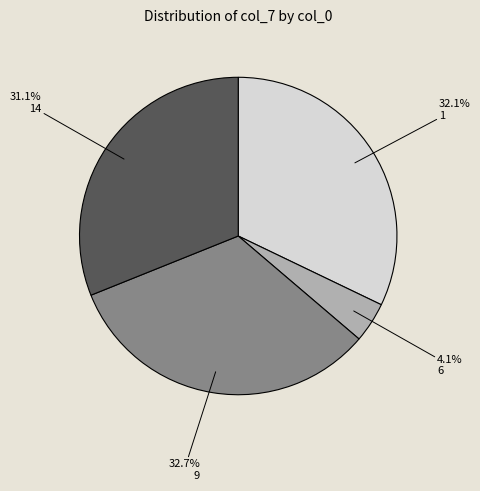

To the nearest percent, what is the difference between the 6 and 1 slice percentages?

28%